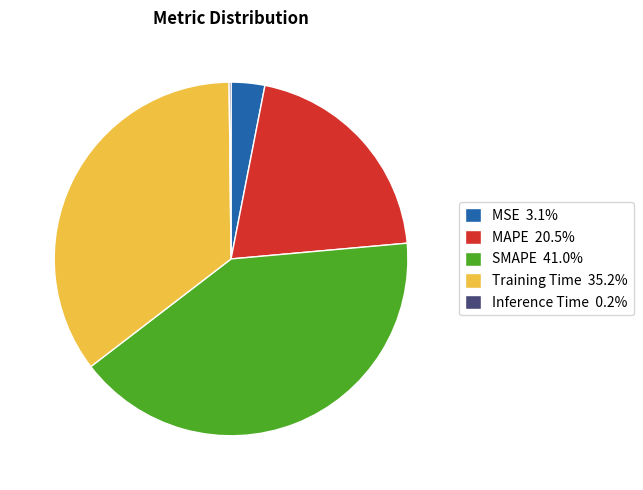

True or false: SMAPE accounts for 41% of the total.

True